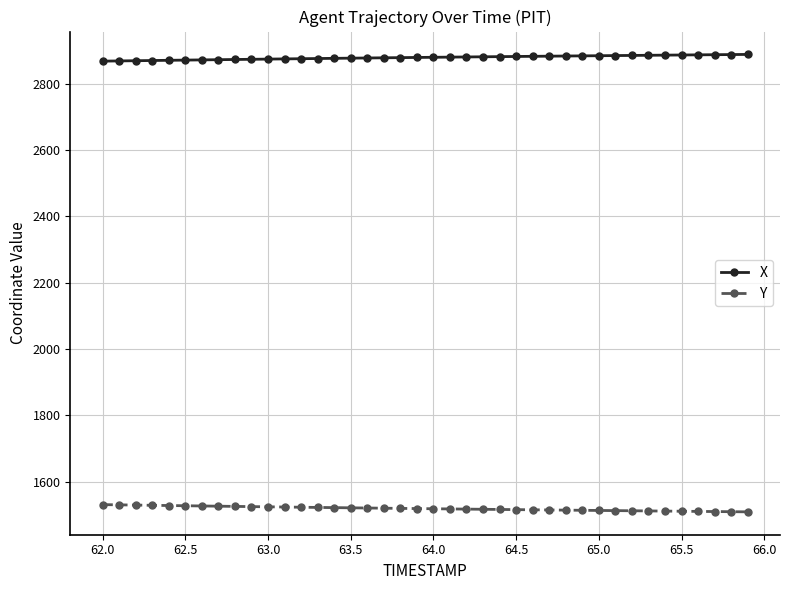

What are all the series names shown in the legend?

X, Y